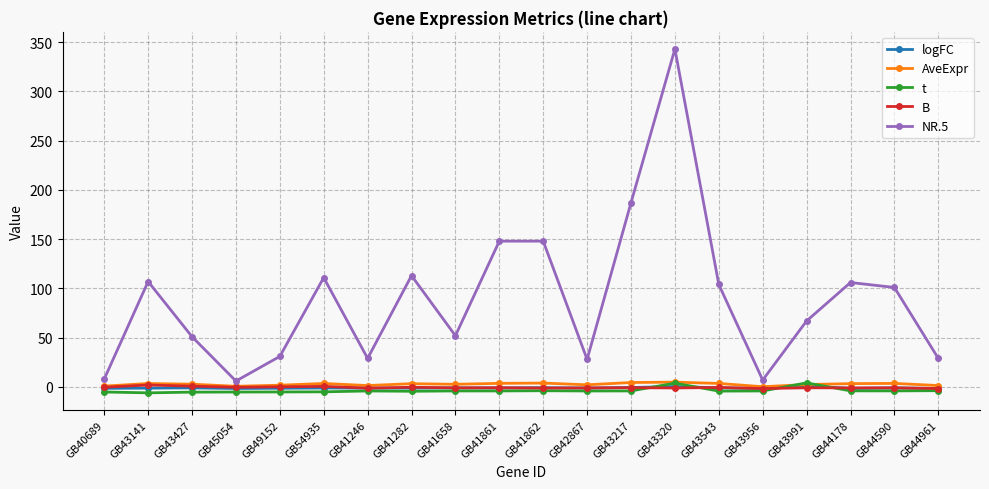

What is the value of the t point at the 6th from the left?

-5.0